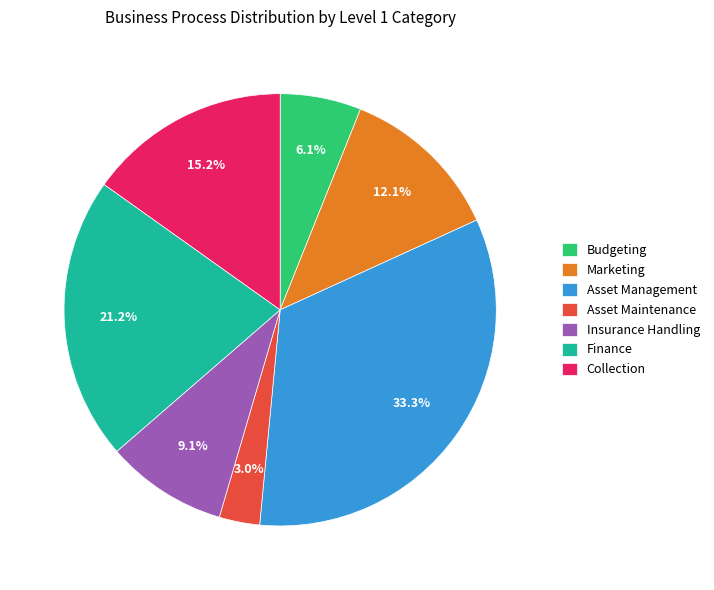

The Budgeting slice represents 20% of the pie. True or false?

False